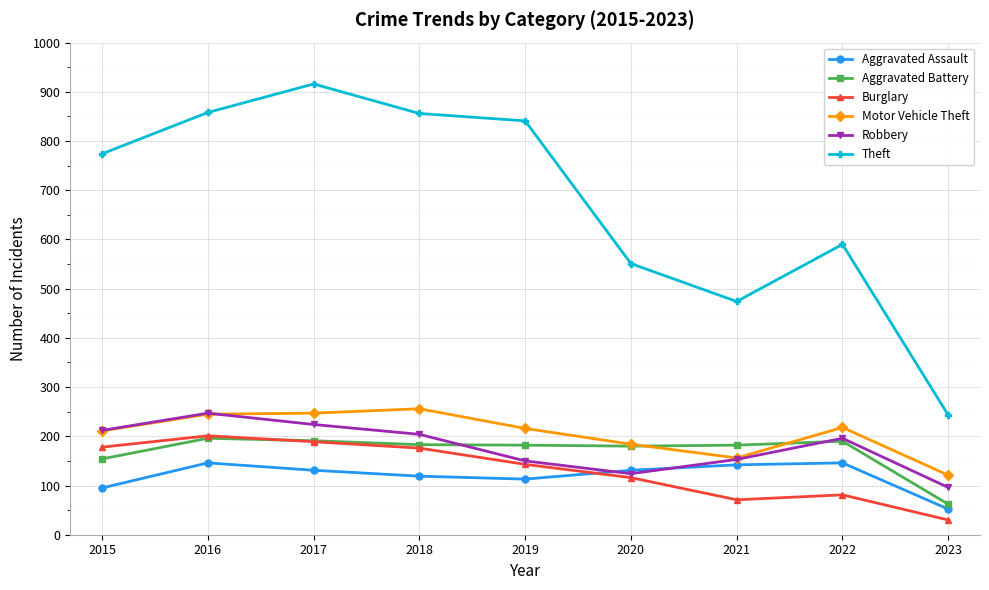

What is the total value across all series at 2016?

1893